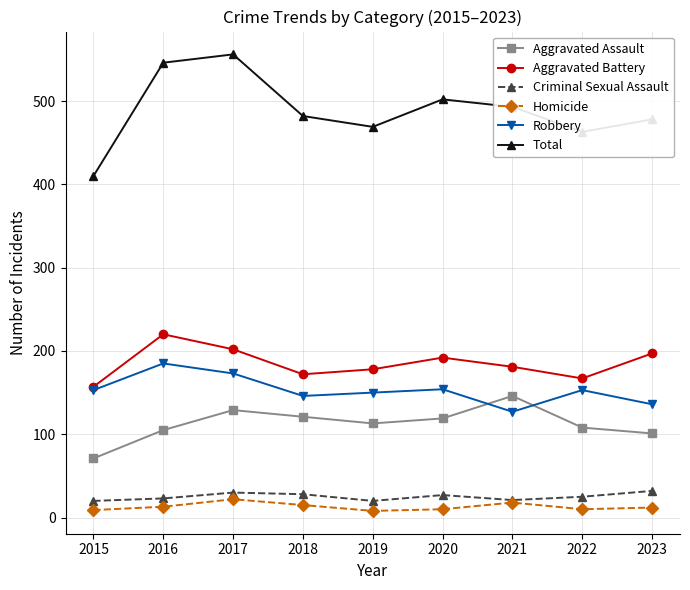

Is this an area chart (filled region under the line)?

No